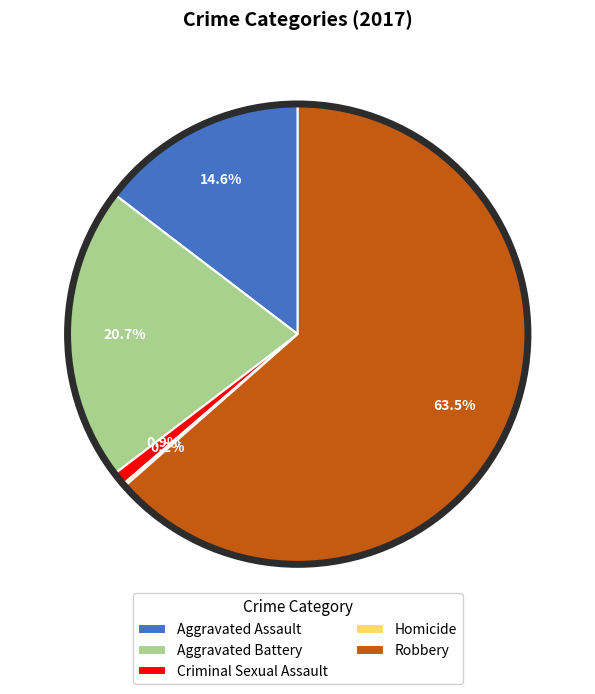

Combined, do Criminal Sexual Assault and Robbery account for over 50%?

Yes